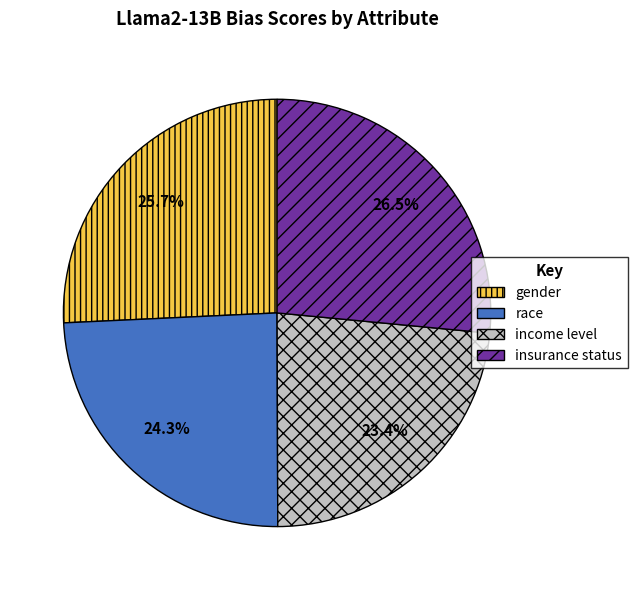

Which category has the smallest portion of the pie?

income level